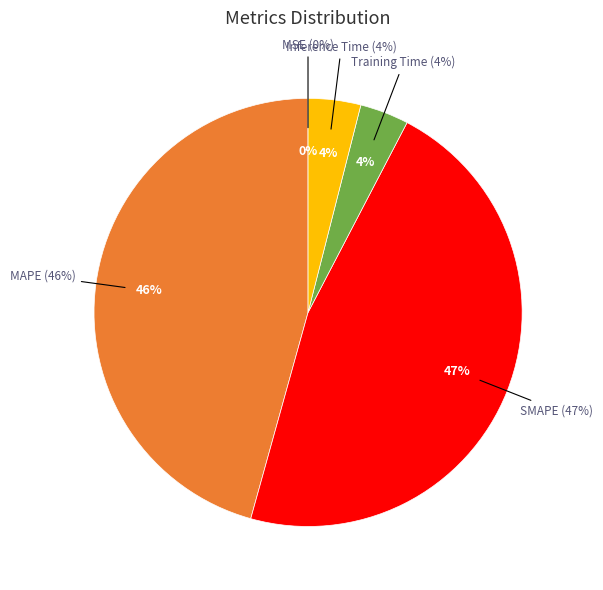

What is the smallest slice in the pie chart?

MSE